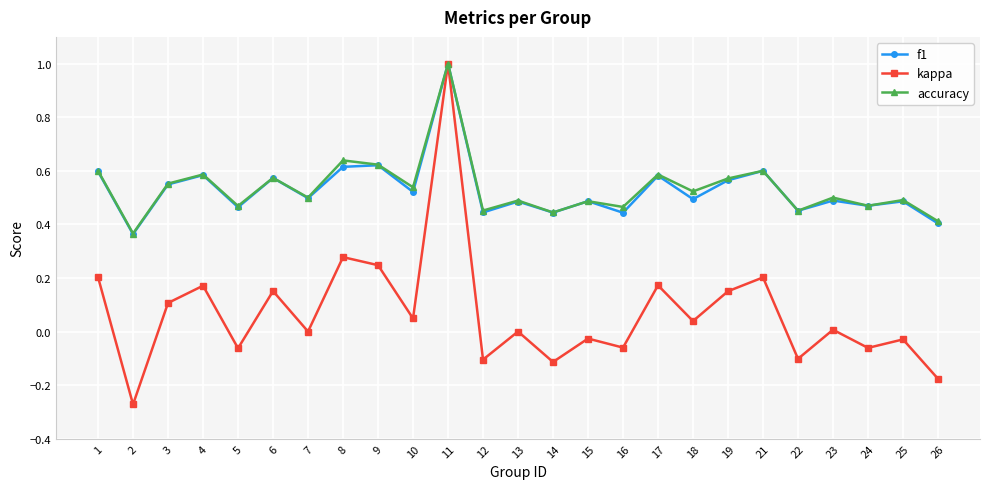

True or false: f1 has a value of 0.5 at 5.

True